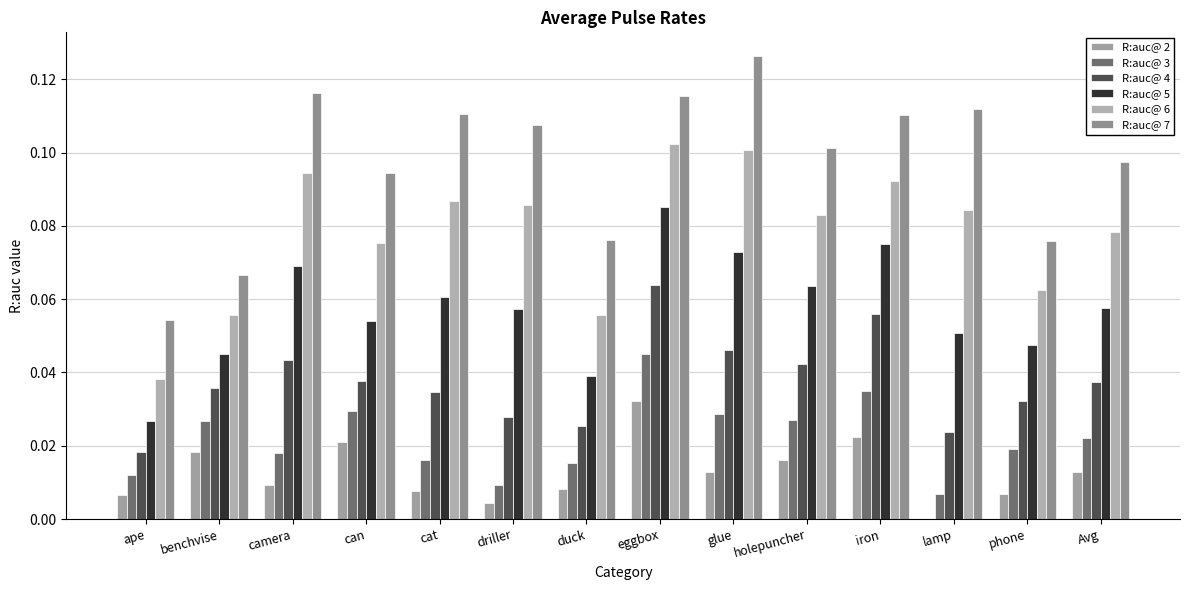

True or false: R:auc@ 4 has a value of 0.0 at Avg.

True